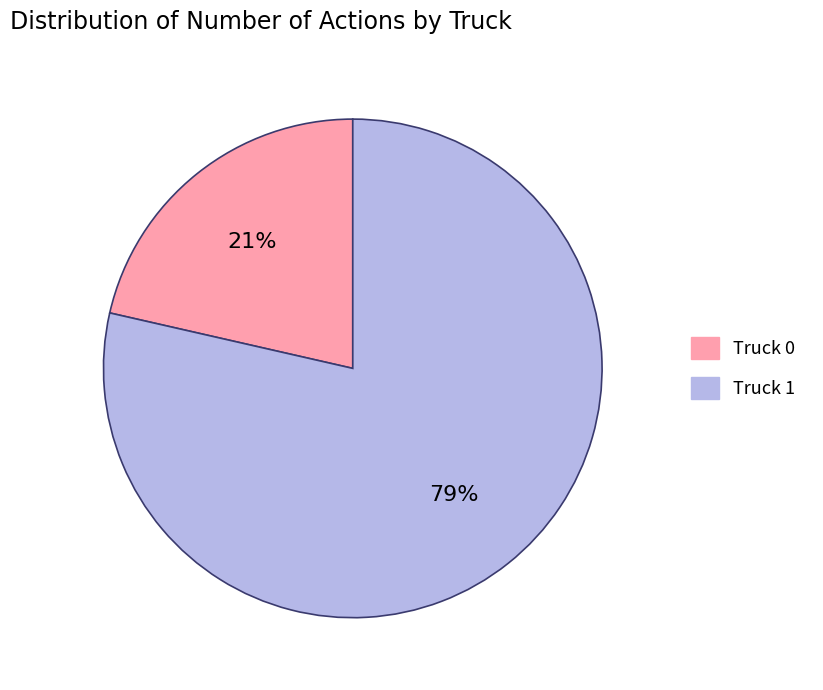

Does any single category account for the majority?

Yes